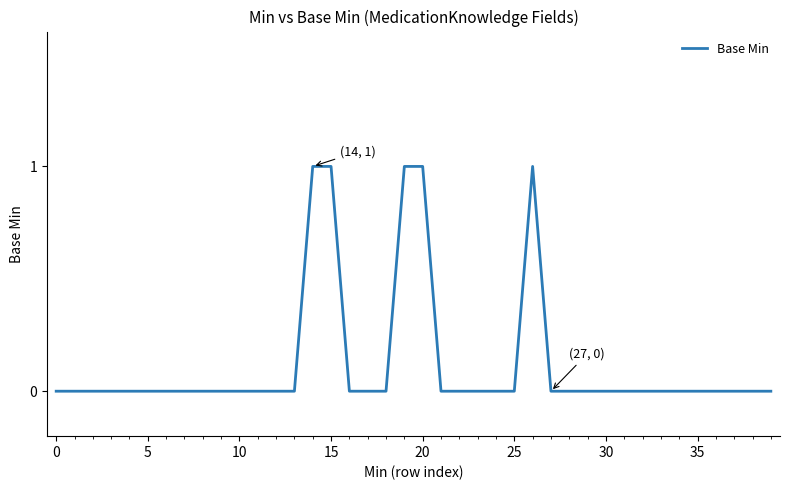

Which category has the highest value across all series?

14